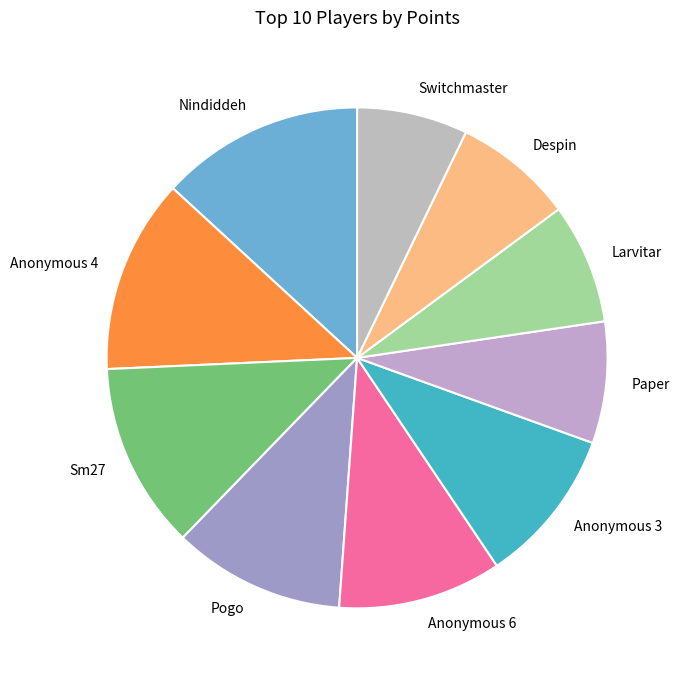

Does Switchmaster account for over 50% of the chart?

No